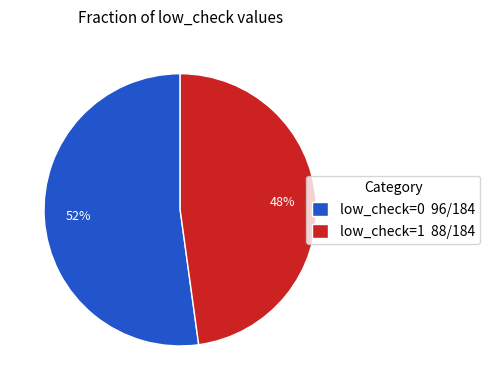

Which slice is the smallest?

low_check=1